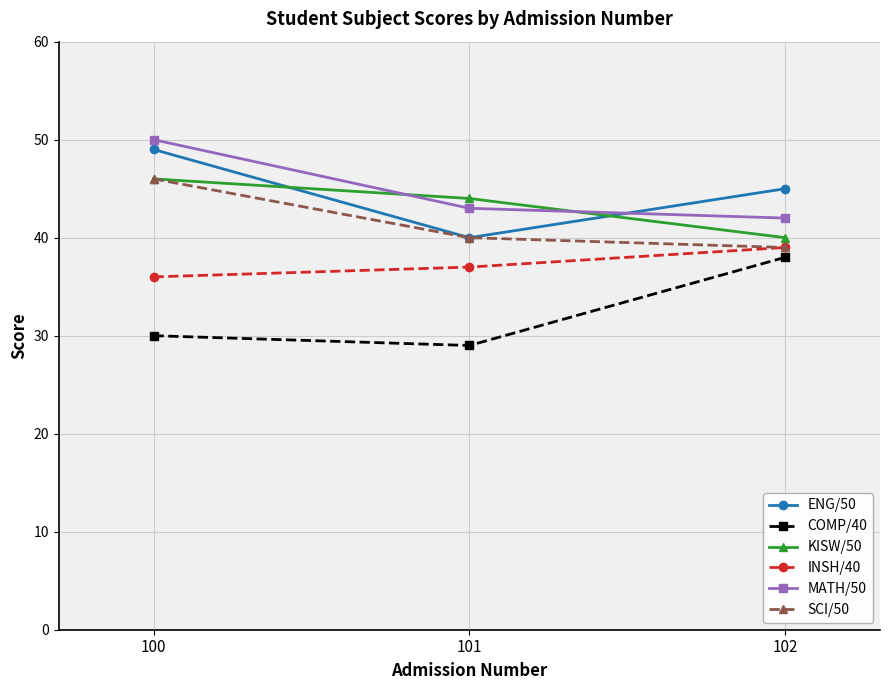

What is the total value across all series at 102?

243